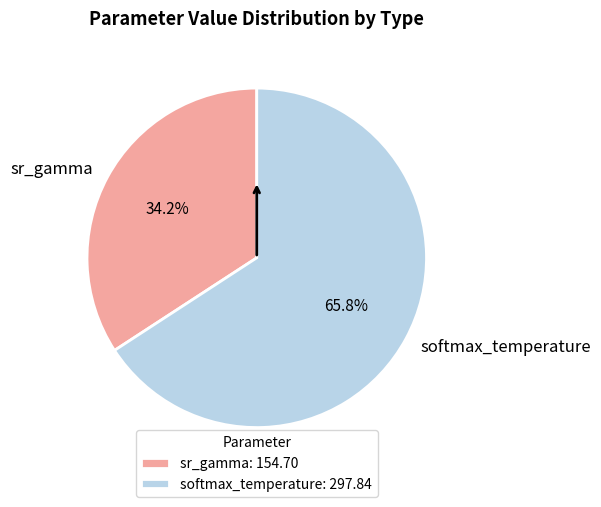

Does sr_gamma account for over 50% of the chart?

No